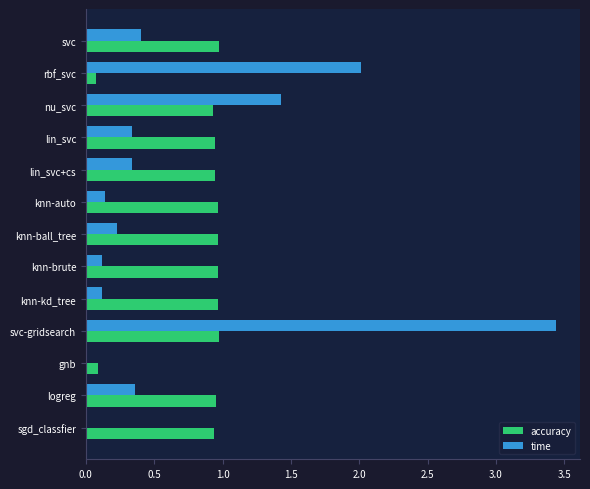

Is the value of accuracy at svc greater than the value of time at knn-brute?

Yes